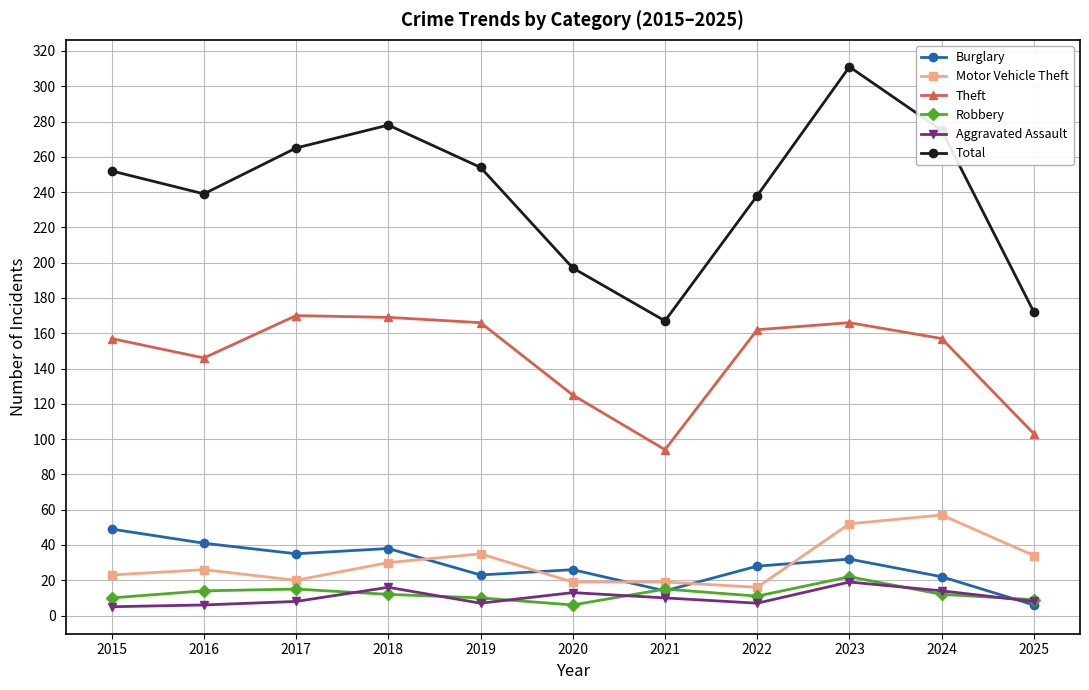

At which category does the chart reach its peak across all series?

2023